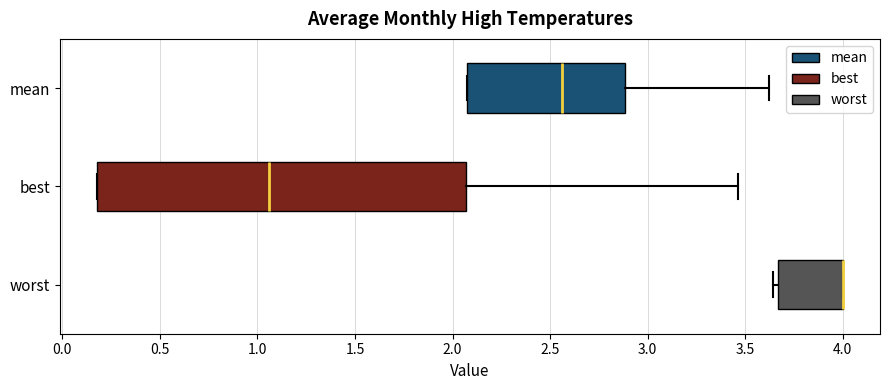

Comparing the boxes themselves (not the whiskers), which one is the widest?

best